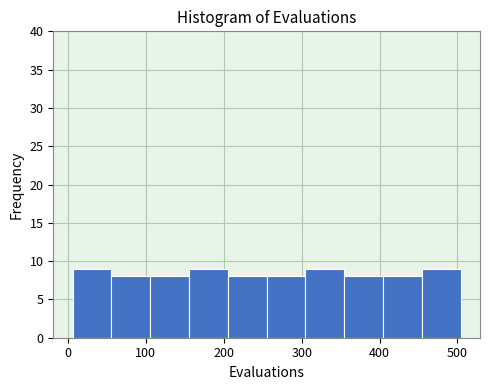

What is the height of the bar covering 10 to 60 on the x-axis? Neither the bar edges nor the heights are printed on the chart, so give them approximately, as read against the axes.

9